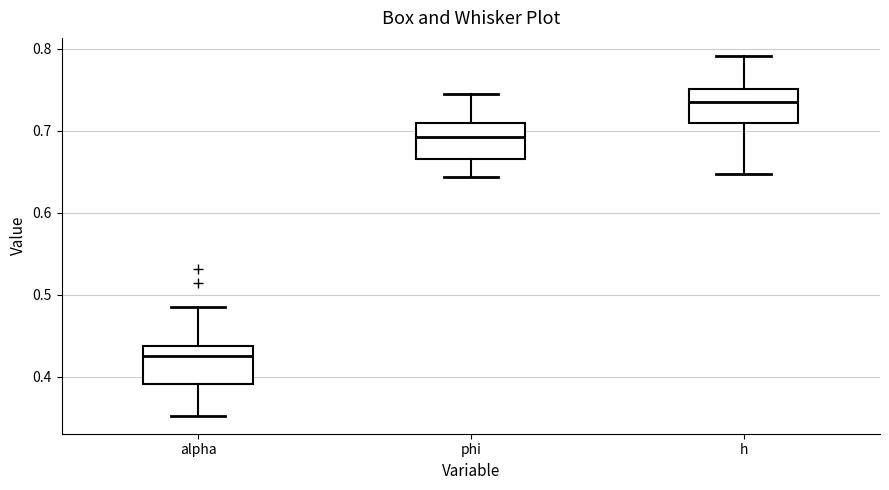

Where is the lower edge of the box for alpha on the y-axis? The values are not printed on the chart, so give them approximately, as read against the axis.

0.39